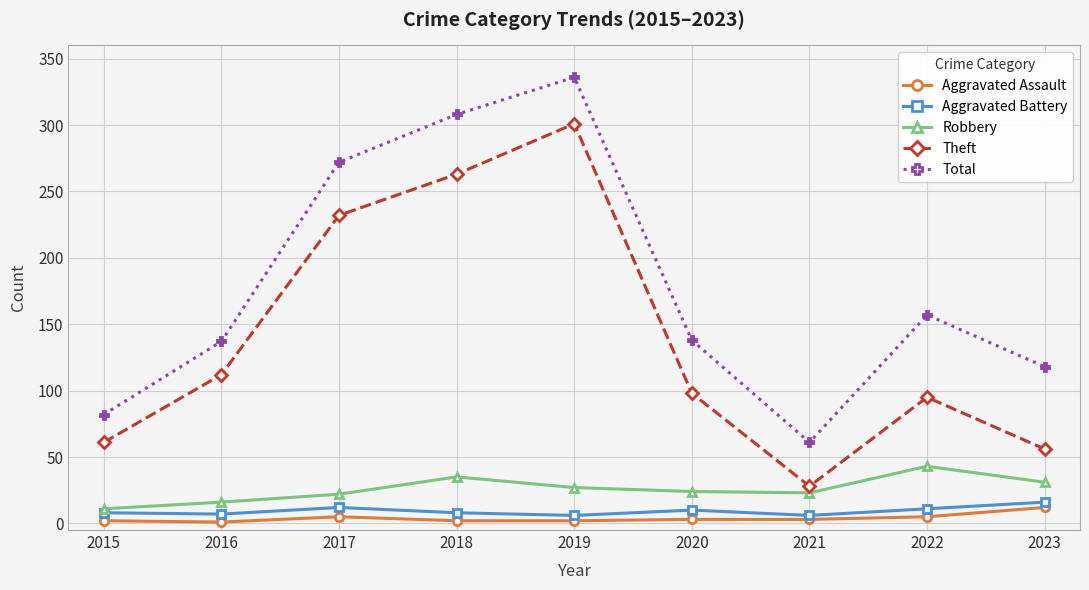

What is the sum of the Aggravated Assault values at 2021 and 2023?

15